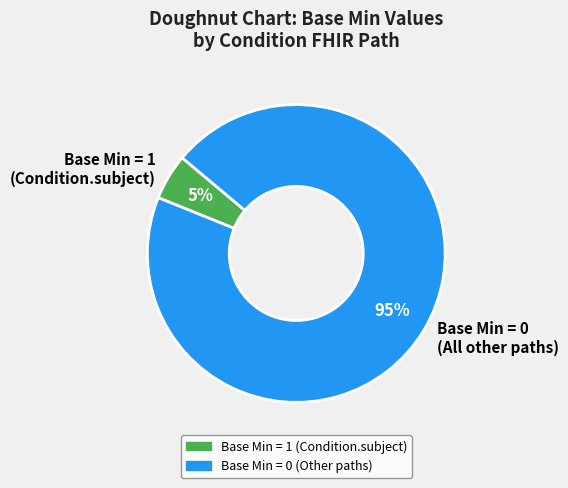

How many slices are in this pie chart?

2